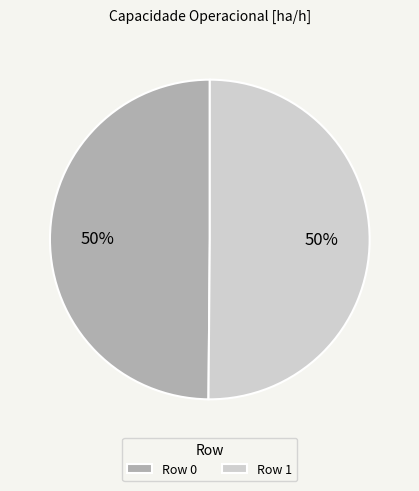

To the nearest percent, what percentage of the pie is Row 0?

50%